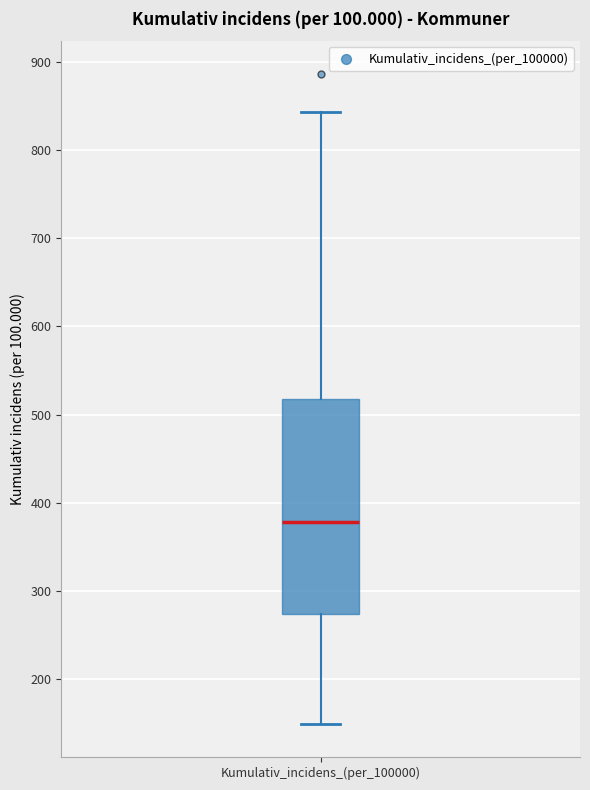

Read this box plot against the y-axis: the position of the median line, the range covered by the box, and the ends of both whiskers. The values are not printed on the chart, so give them approximately, as read against the axis.

median 380, box 270 to 520, whiskers 150 to 840